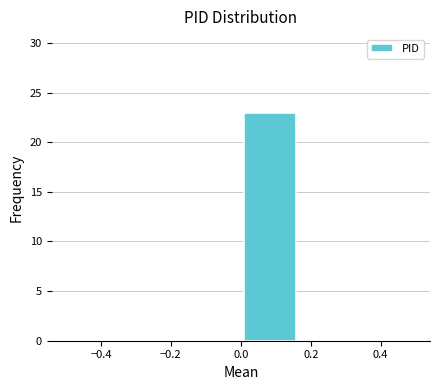

Over which range of the x-axis is the bar tallest?

0.00 to 0.16